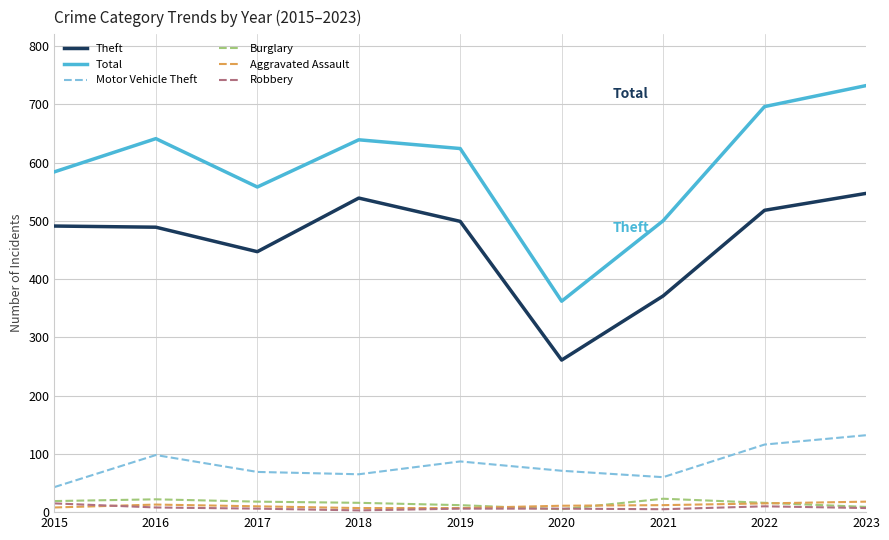

True or false: Burglary and Theft intersect in this chart.

False